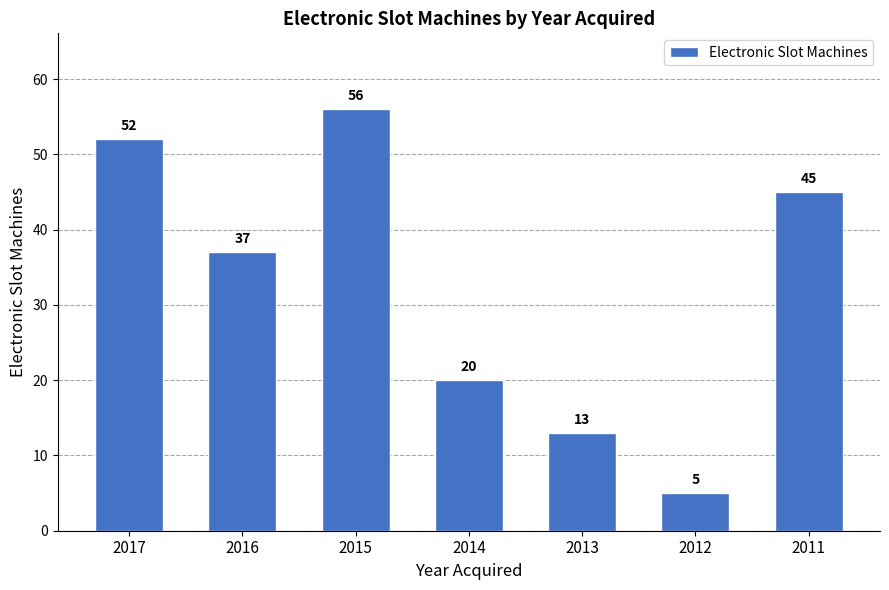

Reading left to right, what are all the values shown in this chart?

52	37	56	20	13	5	45